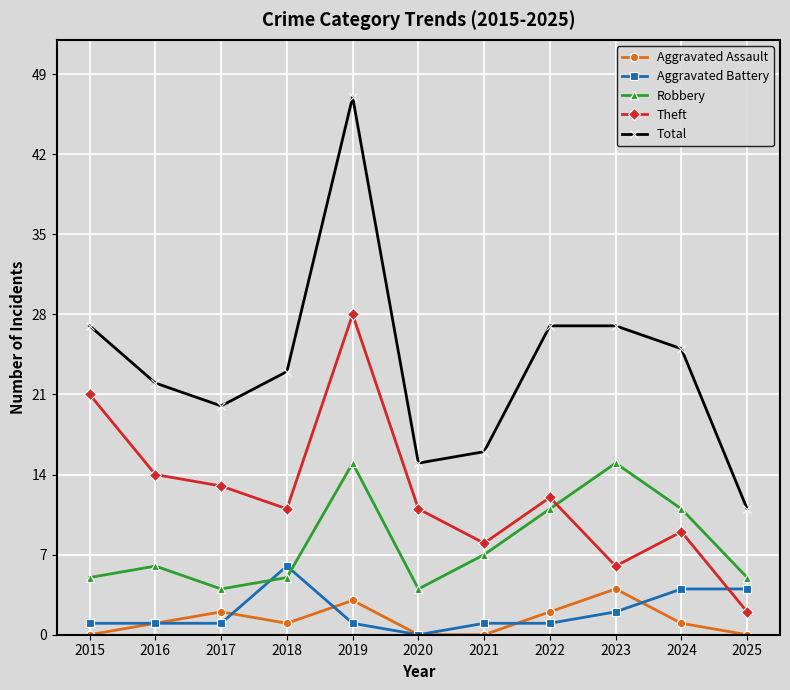

Which series has the largest total across all categories?

Total